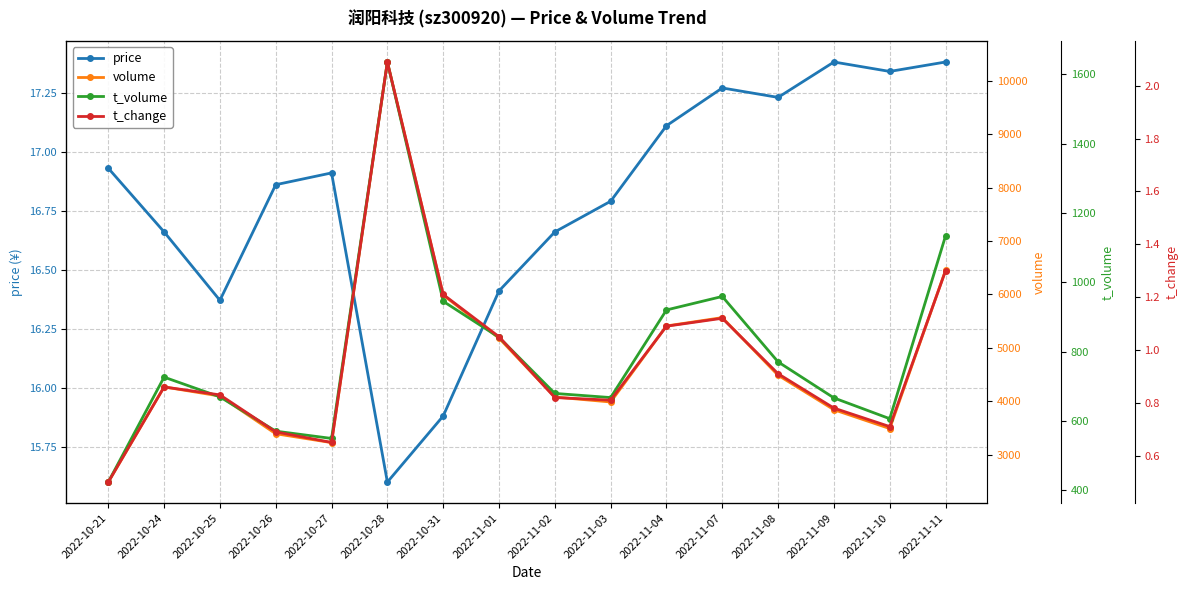

In volume, how many points are higher than both neighbors (excluding endpoints)?

3